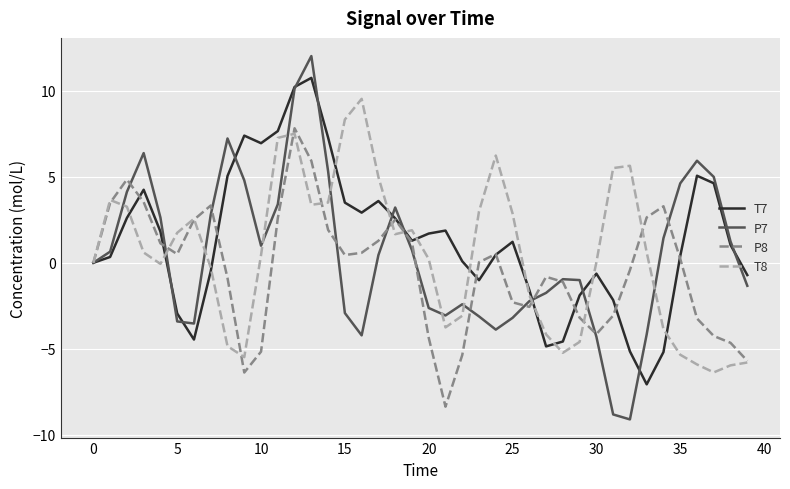

List the series in order of their peak value, highest first.

P7, T7, T8, P8